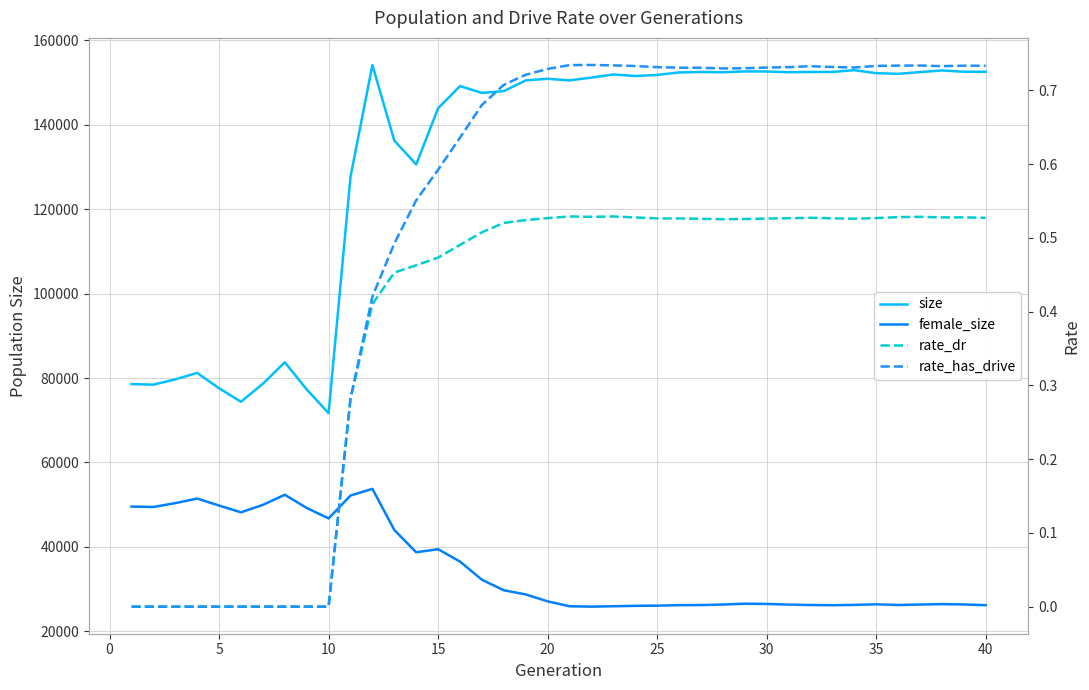

True or false: rate_dr has more than 1 points higher than both neighbors.

True